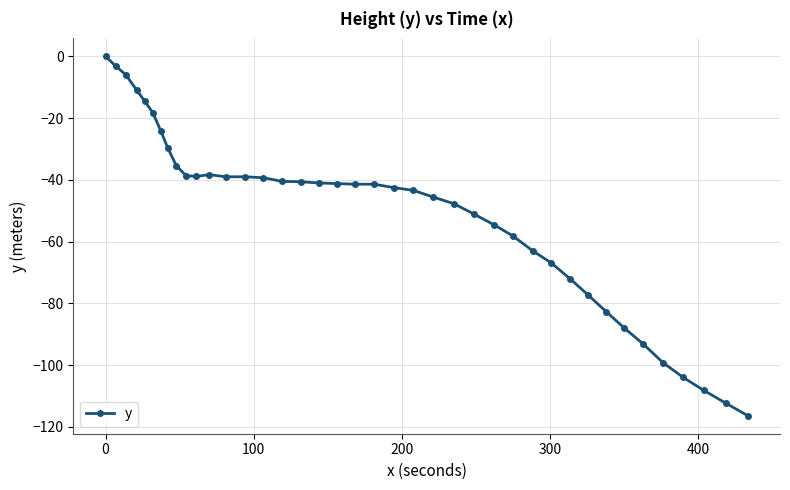

What is the minimum value shown in the chart?

-116.4